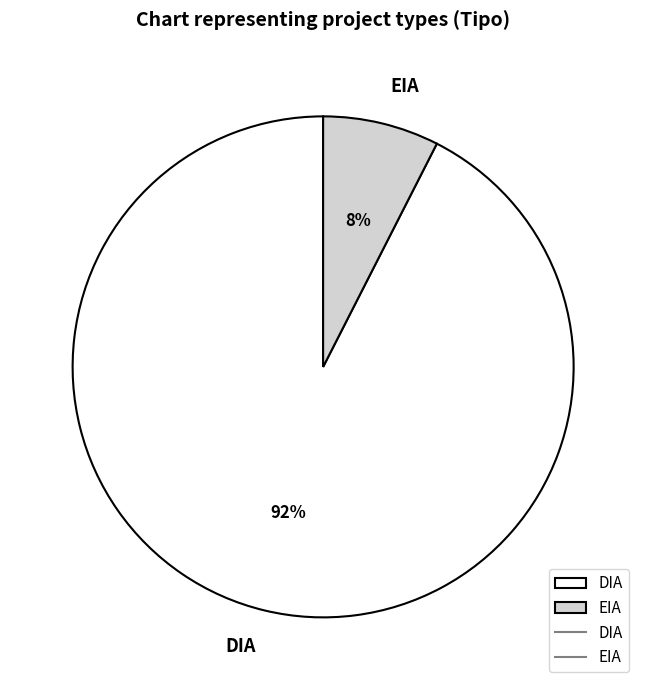

To the nearest percent, what is the combined percentage of EIA and DIA?

100%